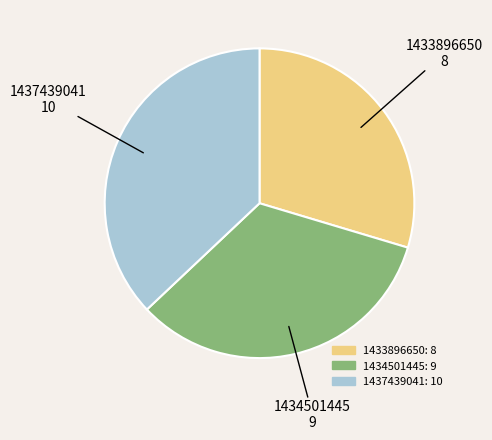

Is there any slice that represents more than half of the pie?

No